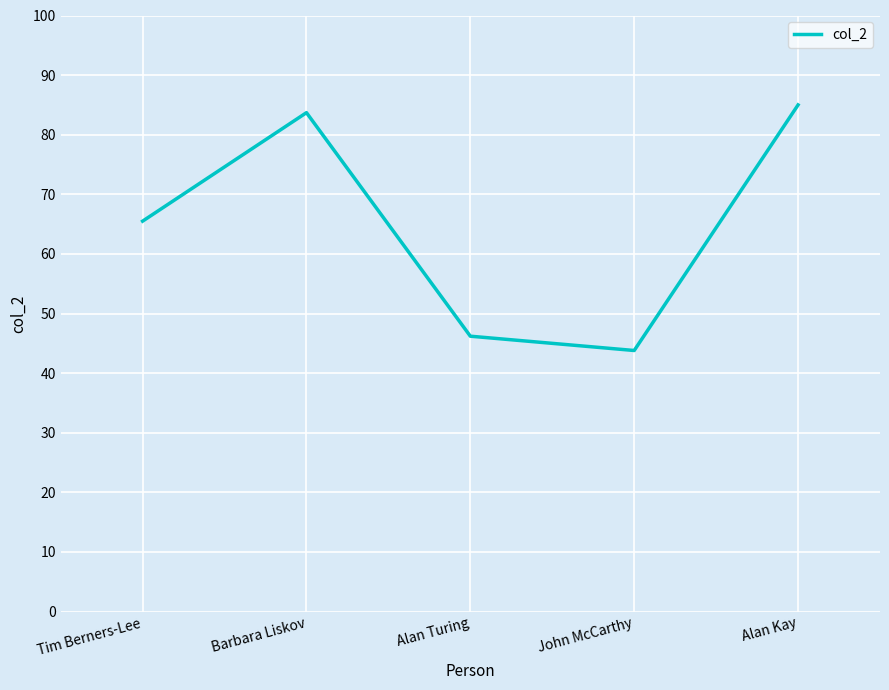

How many values exceed 65?

3